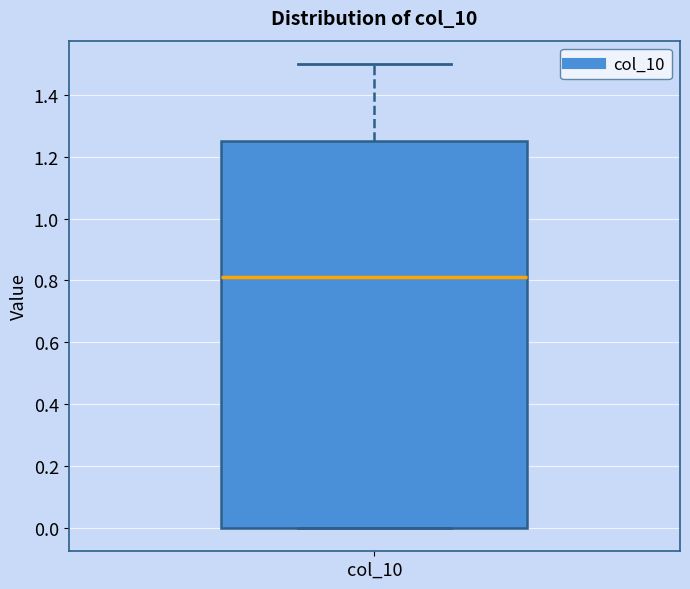

Read this box plot against the y-axis: the position of the median line, the range covered by the box, and the ends of both whiskers. The values are not printed on the chart, so give them approximately, as read against the axis.

median 0.82, box 0.00 to 1.26, whiskers 0.00 to 1.50